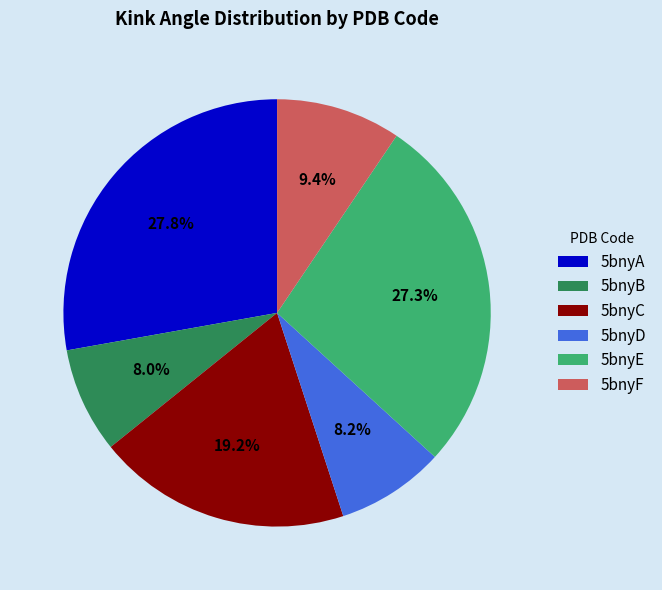

Combined, do 5bnyC and 5bnyF account for over 50%?

No